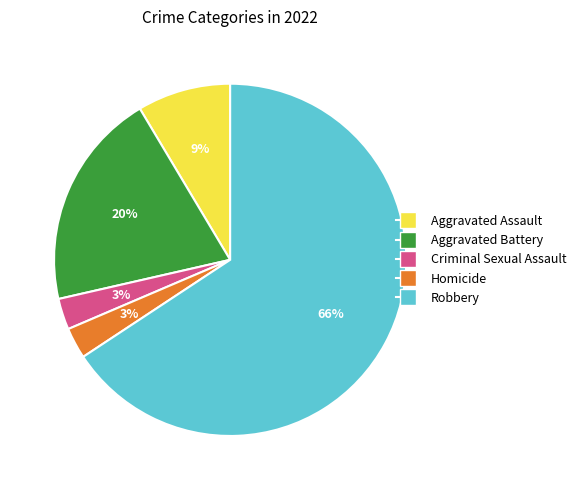

What is the largest slice in the pie chart?

Robbery